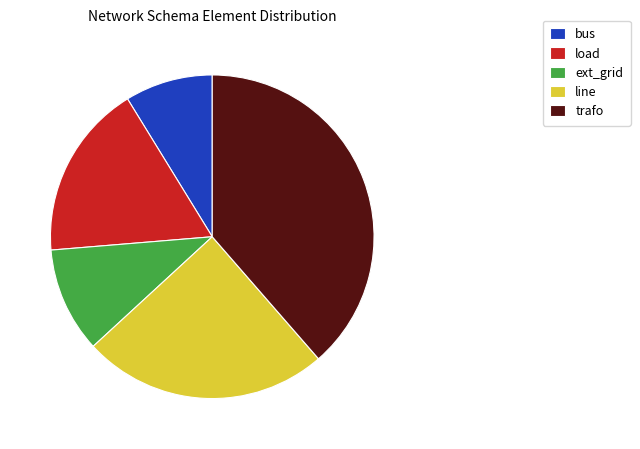

How many segments does this pie chart have?

5